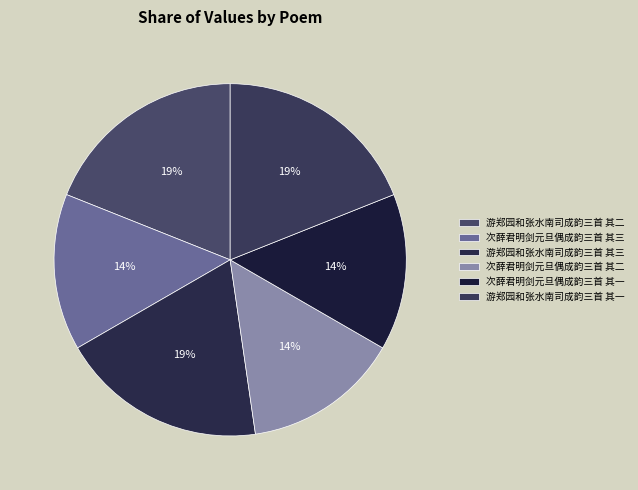

What is the largest slice in the pie chart?

游郑园和张水南司成韵三首 其三